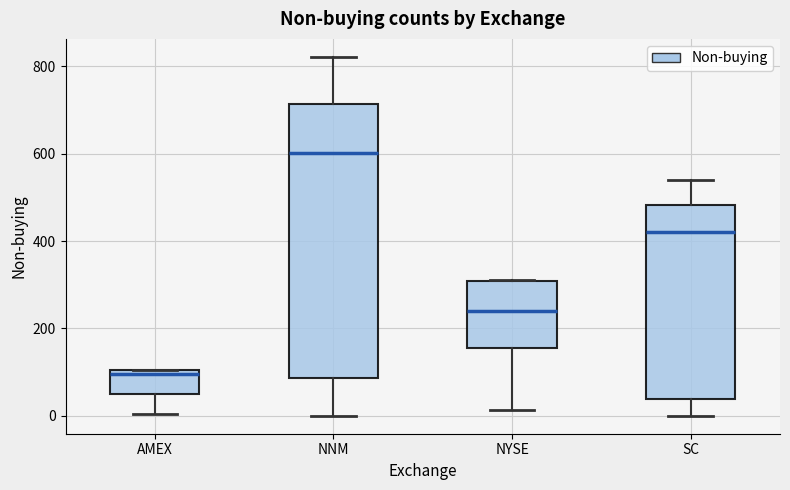

Reading left to right, read every box against the y-axis: the position of its median line, the range the box covers, and the ends of its whiskers. The values are not printed on the chart, so give them approximately, as read against the axis.

AMEX: median 100 (just below the box's upper edge), box 40 to 100, whiskers 0 to 100
NNM: median 600, box 80 to 720, whiskers 0 to 820
NYSE: median 240, box 160 to 300, whiskers 20 to 320
SC: median 420, box 40 to 480, whiskers 0 to 540